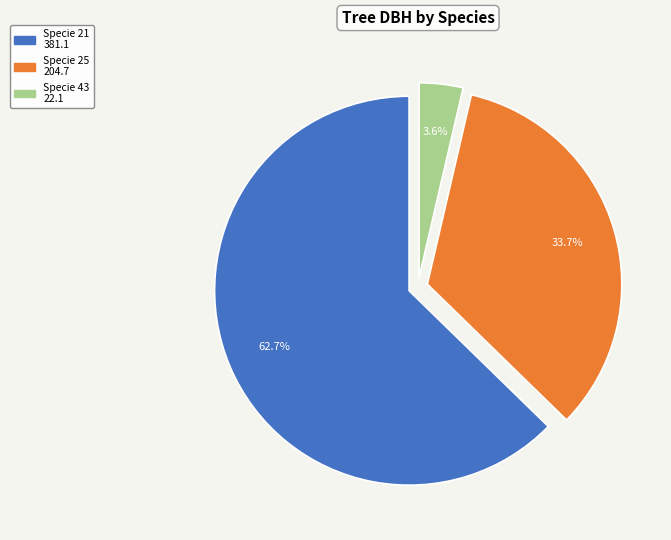

Is there any slice that represents more than half of the pie?

Yes